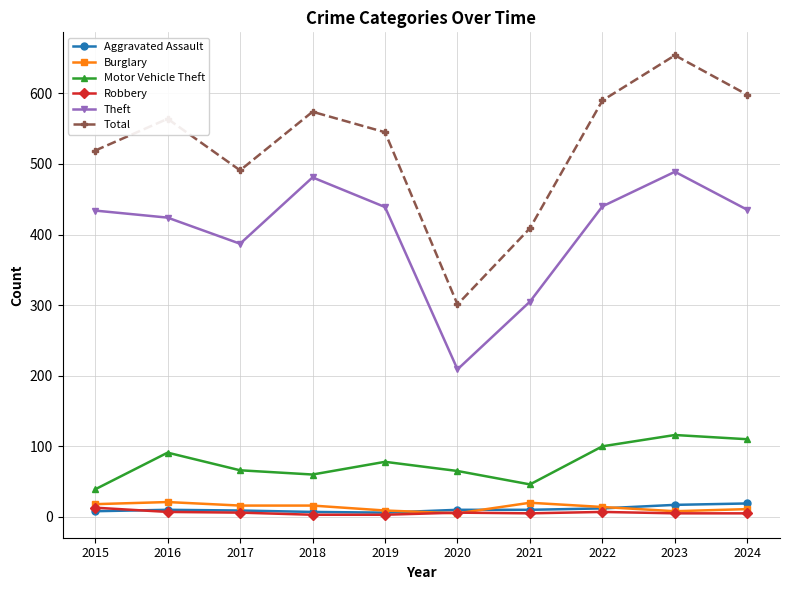

After their last crossing, which series has the higher values: Aggravated Assault or Robbery?

Aggravated Assault